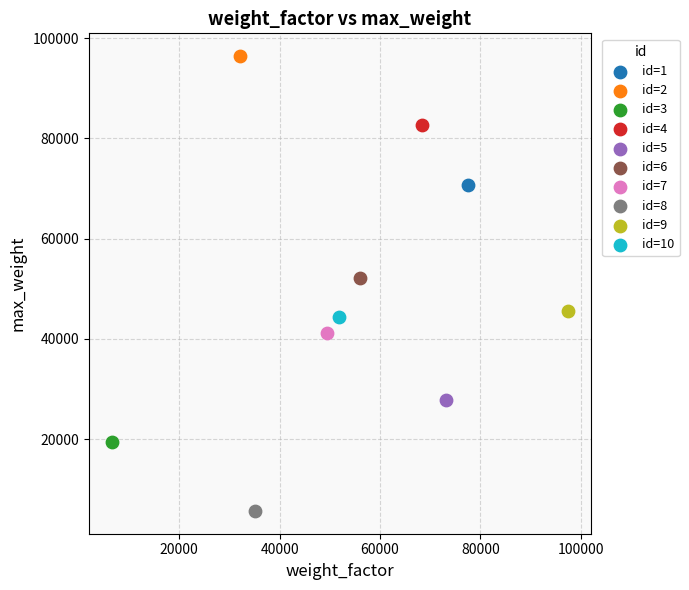

What are all the series names shown in the legend?

id=1, id=2, id=3, id=4, id=5, id=6, id=7, id=8, id=9, id=10